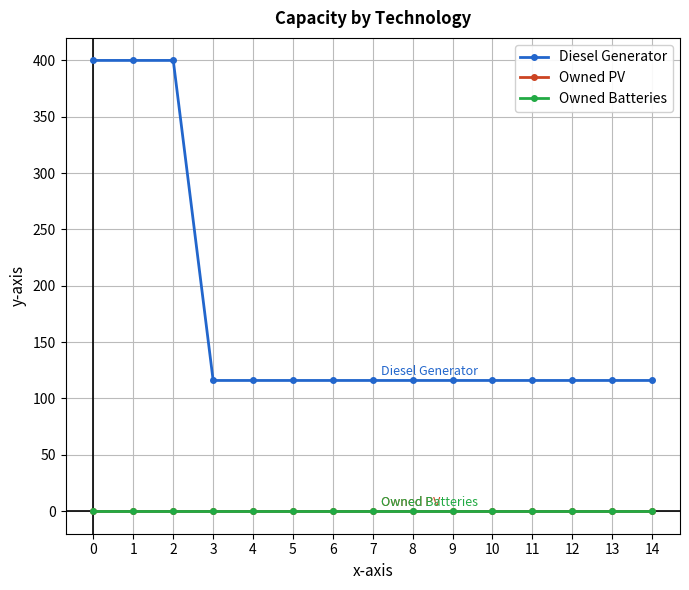

Does the chart have visible grid lines?

Yes